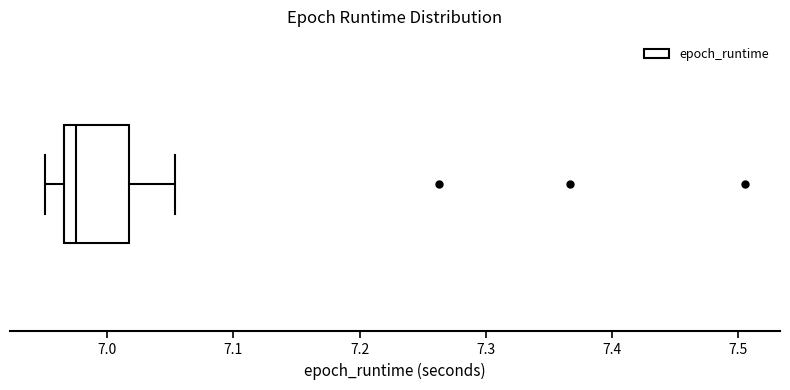

Read this box plot against the x-axis: the position of the median line, the range covered by the box, and the ends of both whiskers. The values are not printed on the chart, so give them approximately, as read against the axis.

median 6.98, box 6.97 to 7.02, whiskers 6.95 to 7.05